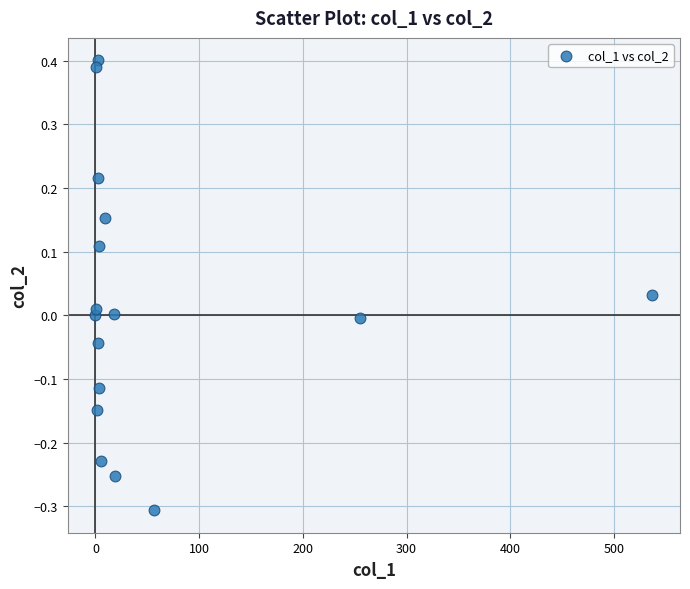

What is the range of X values (max minus min)?

536.7